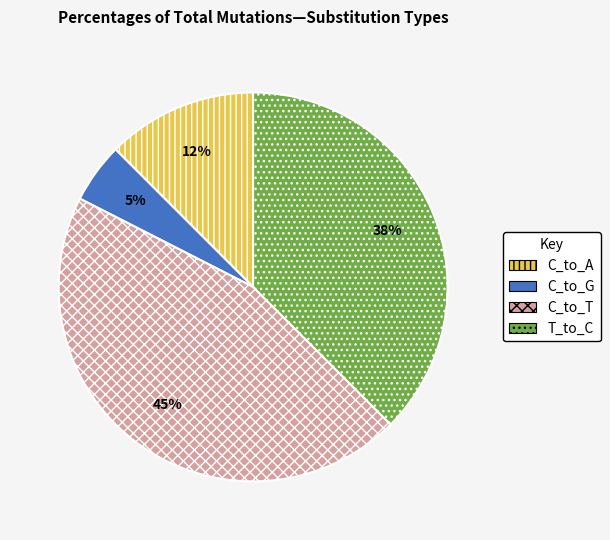

How many segments does this pie chart have?

4